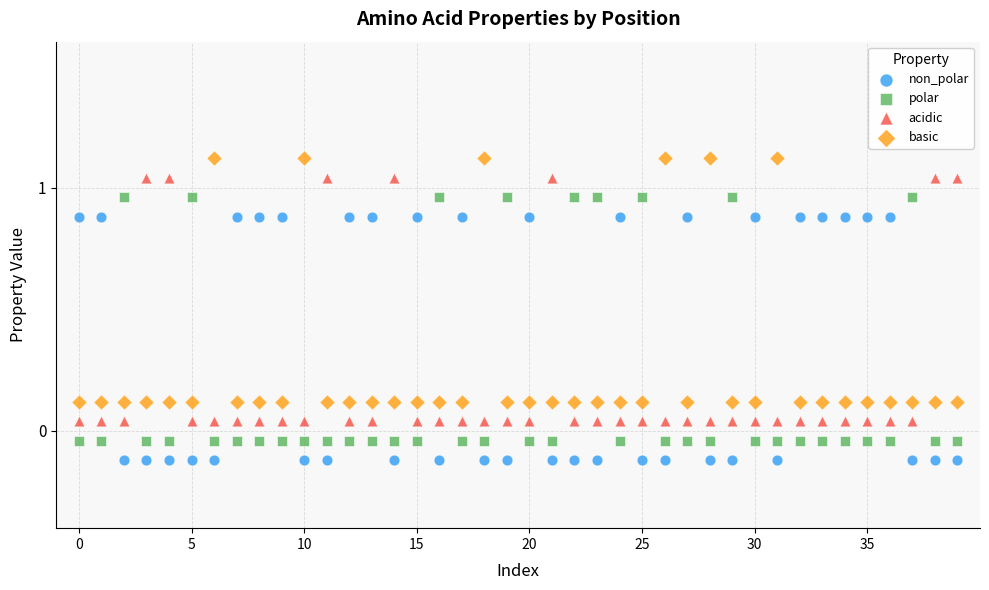

Which series reaches the maximum Y coordinate?

basic